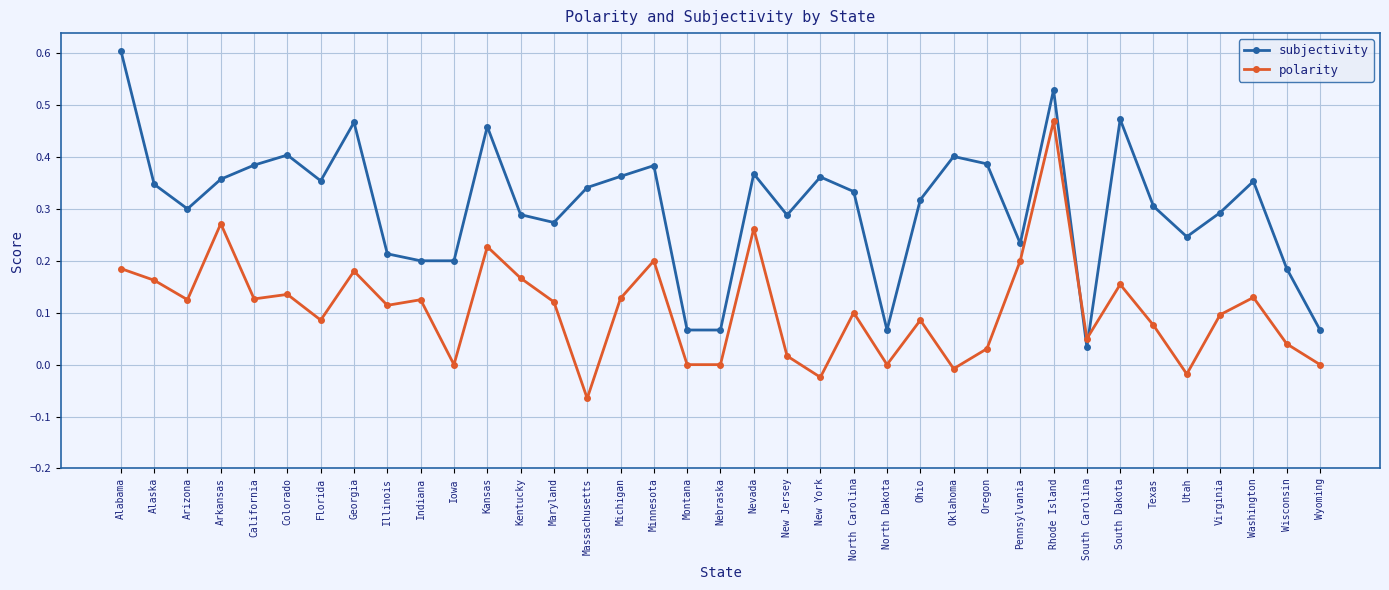

Which category has the lowest value in the polarity series?

Massachusetts